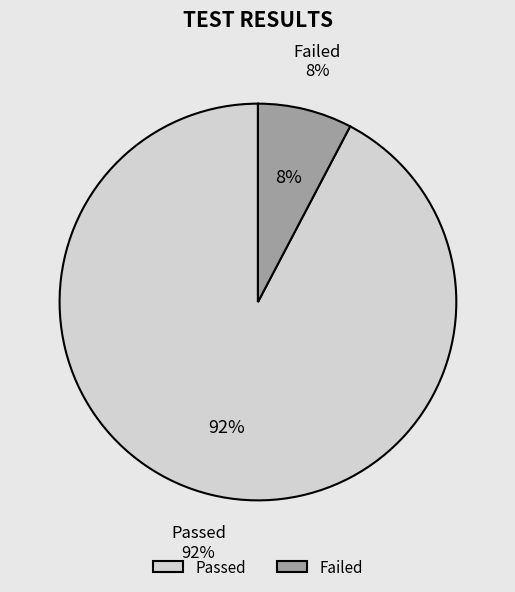

To the nearest percent, what percentage of the pie is Passed?

92%